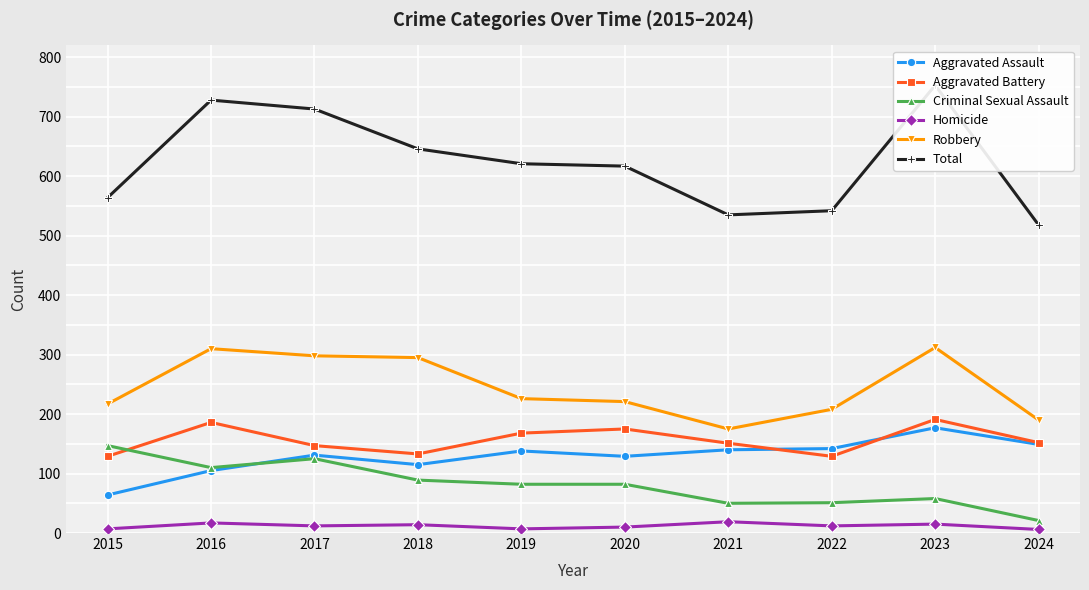

List the labels in order of Homicide value, largest first.

2021, 2016, 2023, 2018, 2017, 2022, 2020, 2015, 2019, 2024